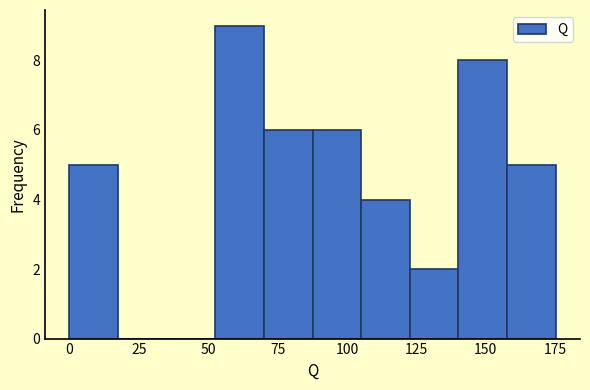

Around what value on the x-axis is the tallest bar? Give the approximate position of its centre, as read against the axis.

60